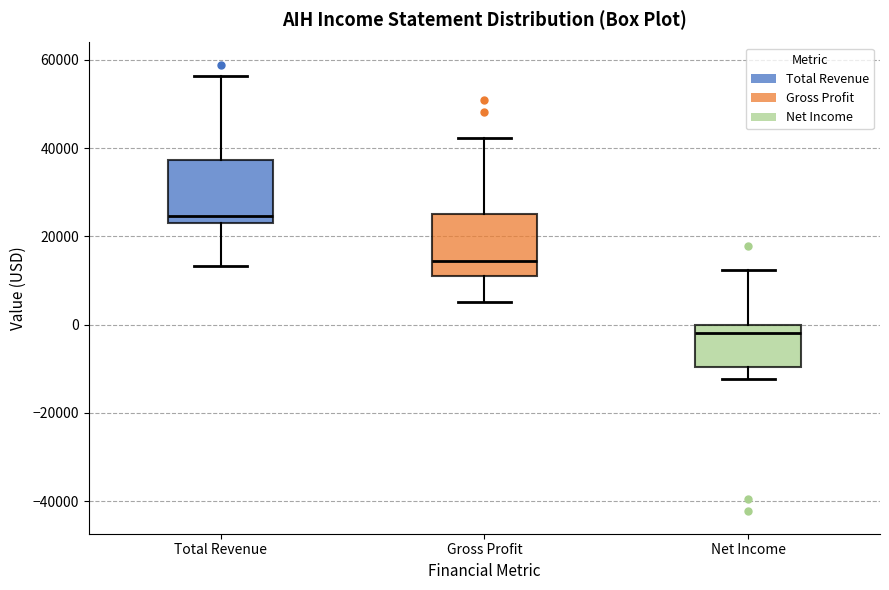

Reading left to right, read every box against the y-axis: the position of its median line, the range the box covers, and the ends of its whiskers. The values are not printed on the chart, so give them approximately, as read against the axis.

Total Revenue: median 24000 (just above the box's lower edge), box 24000 to 38000, whiskers 14000 to 56000
Gross Profit: median 14000, box 12000 to 26000, whiskers 6000 to 42000
Net Income: median -2000, box -10000 to 0, whiskers -12000 to 12000